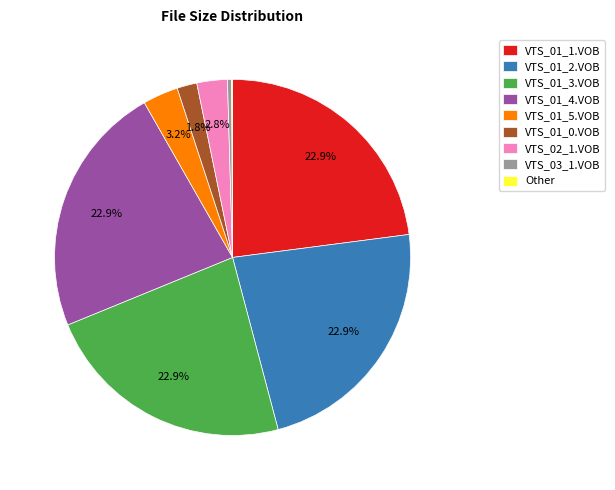

How much of the chart is everything except VTS_01_1.VOB?

77.1%